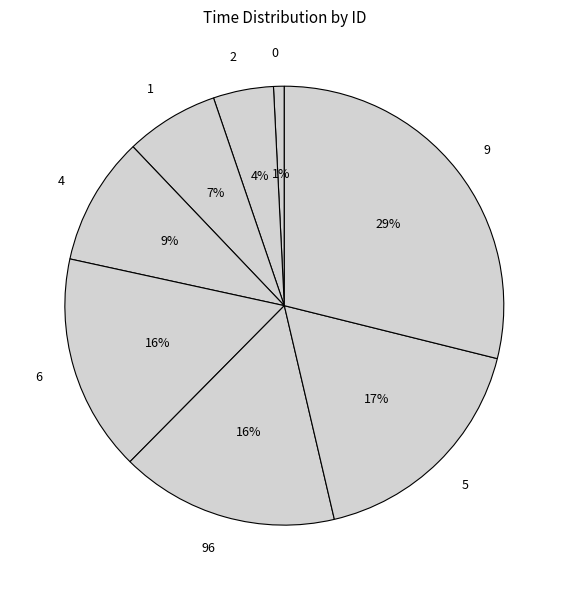

Is 9 the majority of the pie?

No